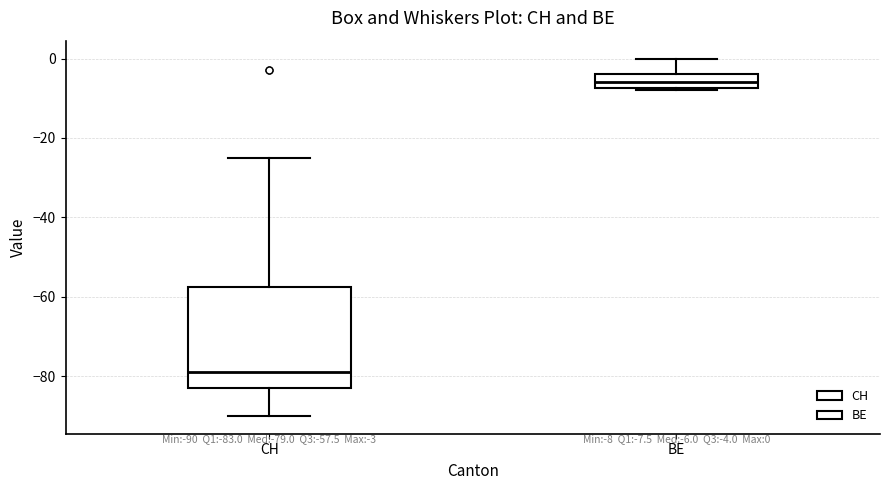

Which box has the lowest median line?

CH